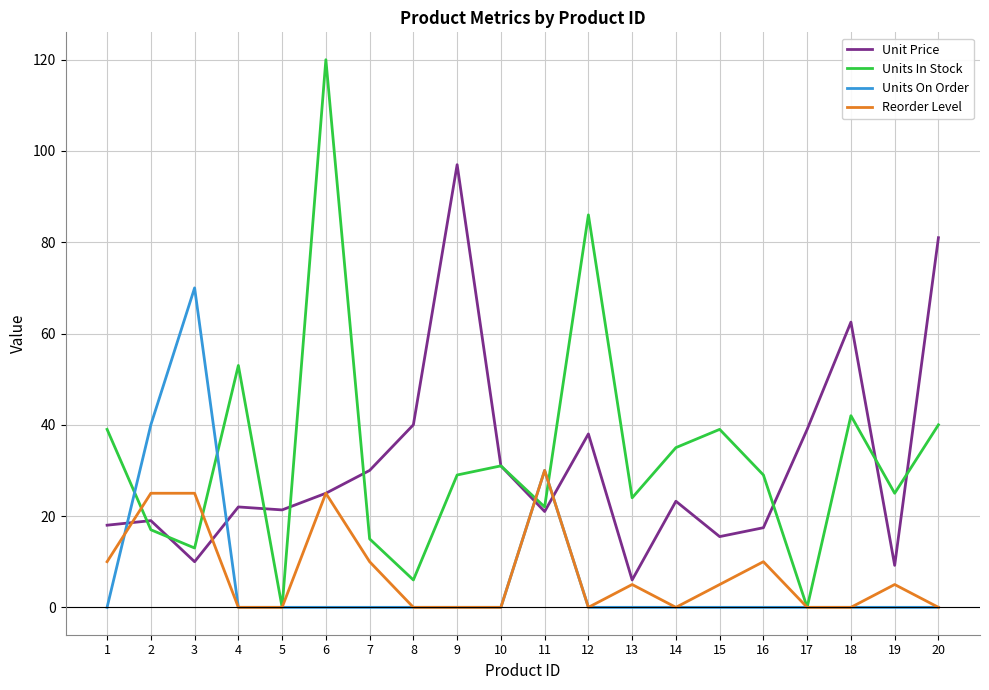

What is the average value of the Reorder Level series?

7.5